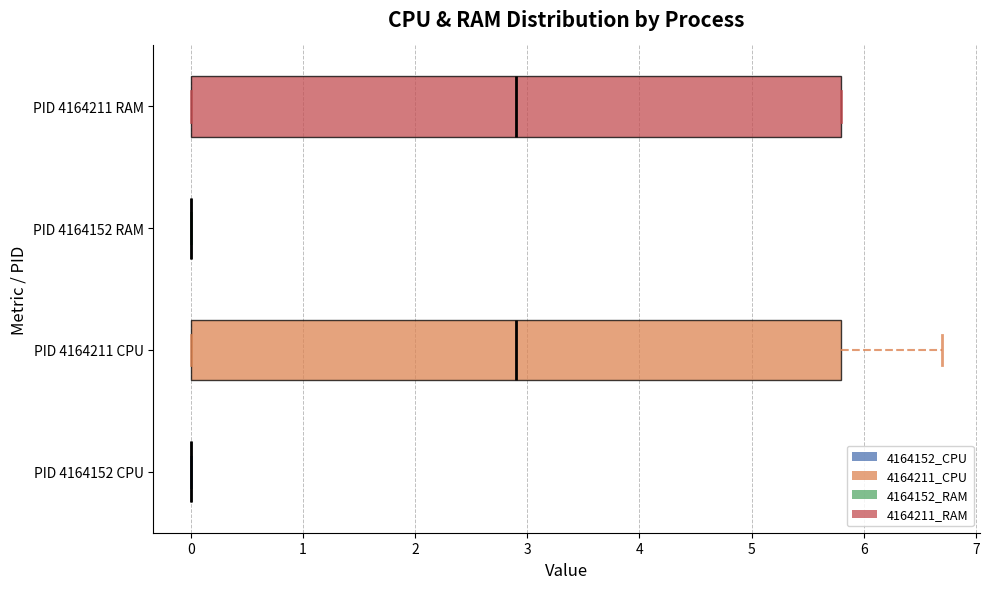

Reading bottom to top, transcribe this box plot: for each box, give where its median line is, the range the box spans, and where its two whiskers end, as read against the x-axis. The values are not printed on the chart, so give them approximately, as read against the axis.

PID 4164152 CPU: box collapsed to a line at 0.0, whiskers 0.0 to 0.0
PID 4164211 CPU: median 2.9, box 0.0 to 5.8, whiskers 0.0 to 6.7
PID 4164152 RAM: box collapsed to a line at 0.0, whiskers 0.0 to 0.0
PID 4164211 RAM: median 2.9, box 0.0 to 5.8, whiskers 0.0 to 5.8